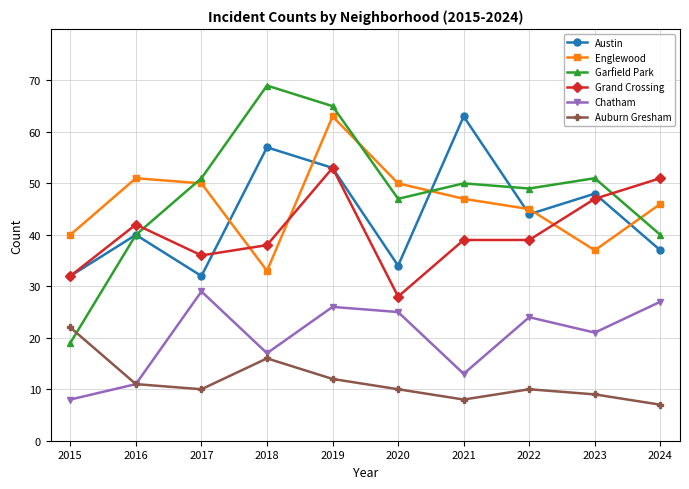

Is it true that Englewood equals 63 at 2019?

True